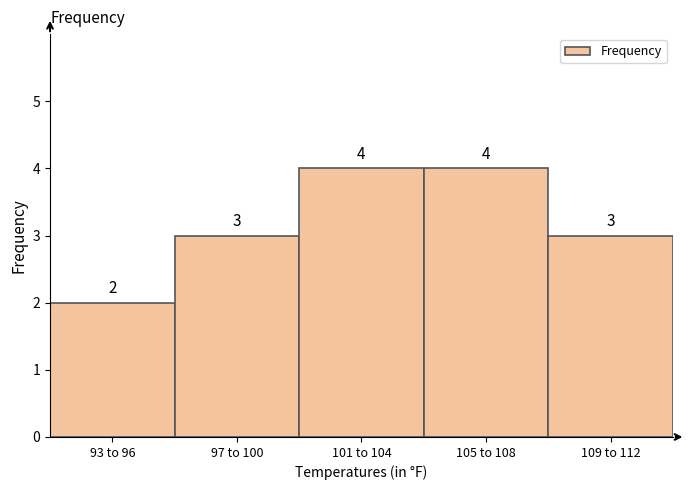

Reading right to left, list all the values displayed in this chart.

109 to 112=3	105 to 108=4	101 to 104=4	97 to 100=3	93 to 96=2